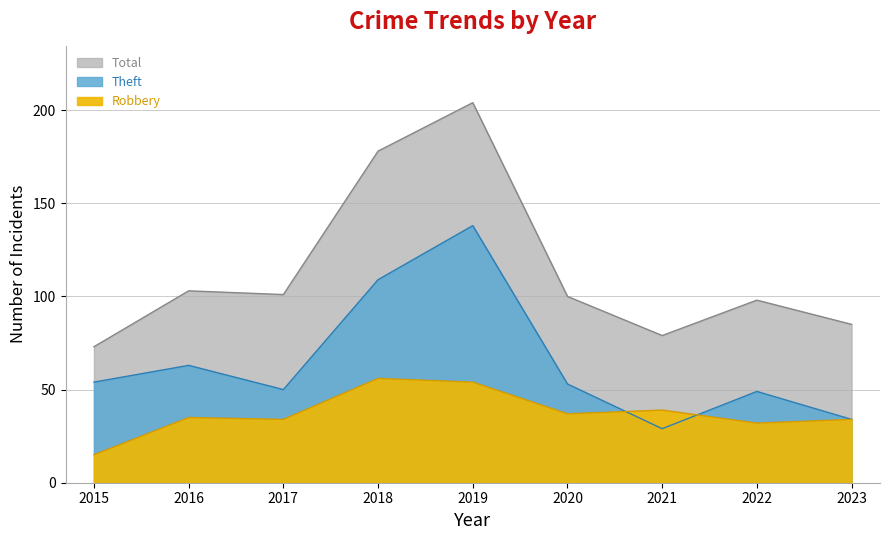

Where is the first local maximum for Theft?

2016